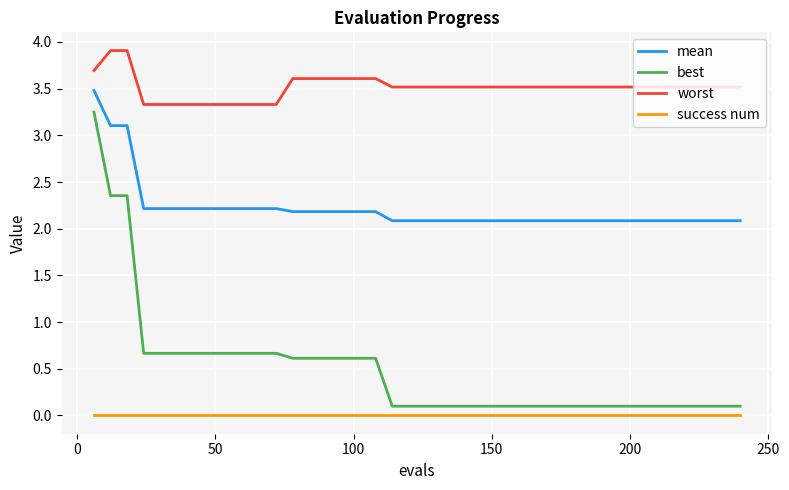

What is the difference between the maximum and minimum values in the worst series?

0.6